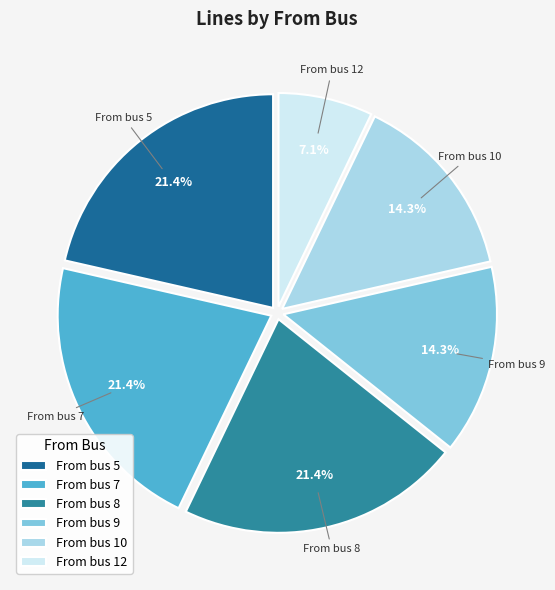

Does From bus 7 represent more than half of the total?

No